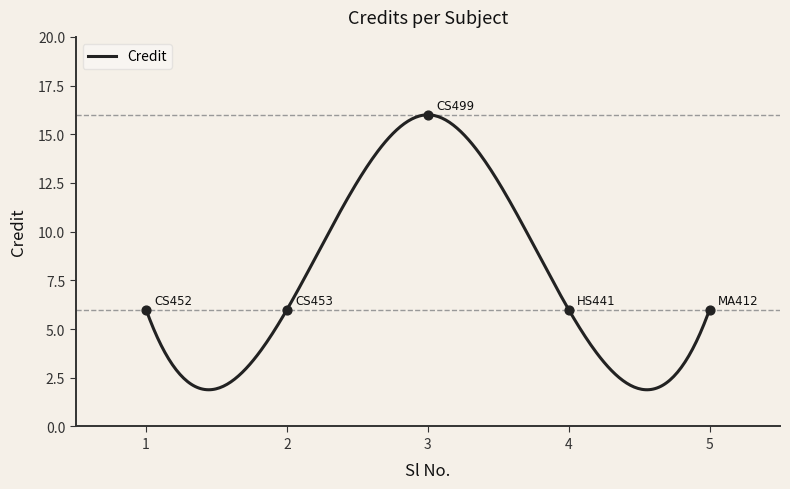

What is the ratio of the value at 1 to the value at 3?

0.4